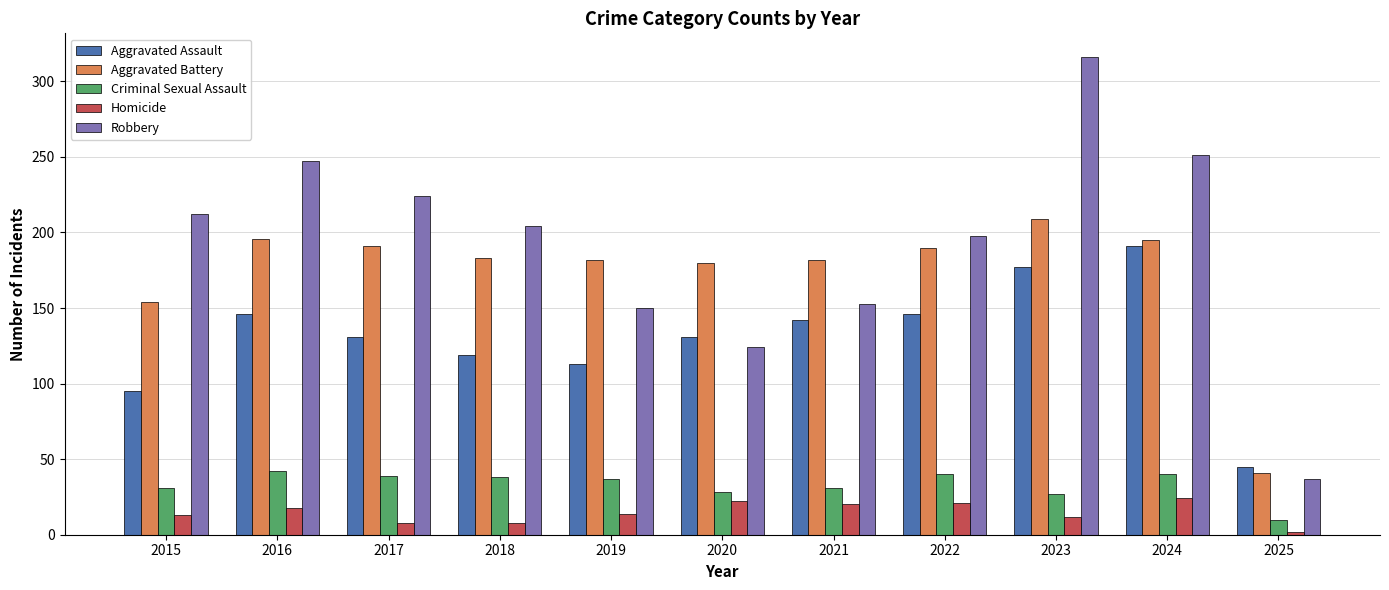

At which category does the chart reach its minimum across all series?

2025